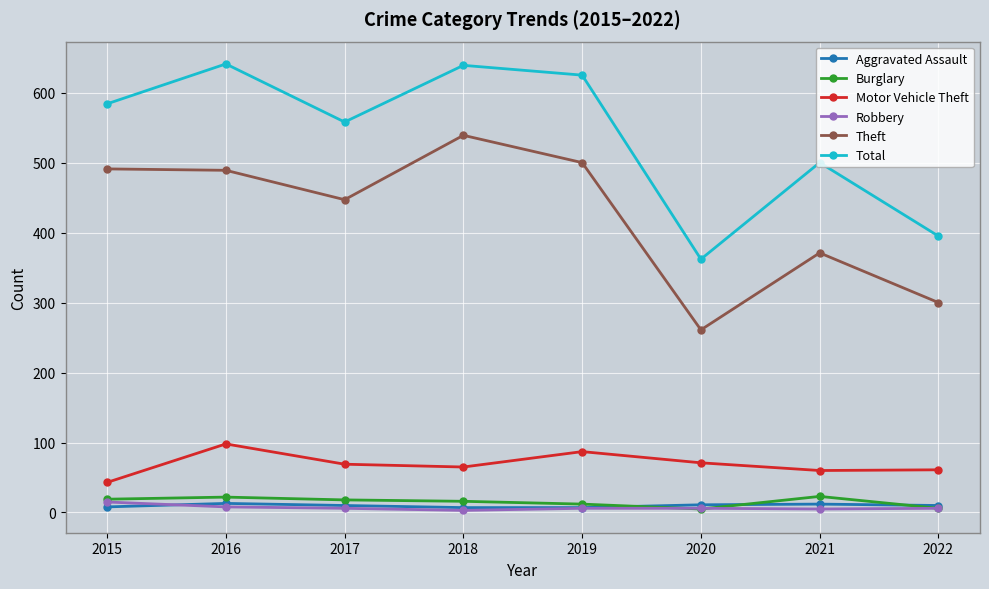

Which series has the largest total across all categories?

Total